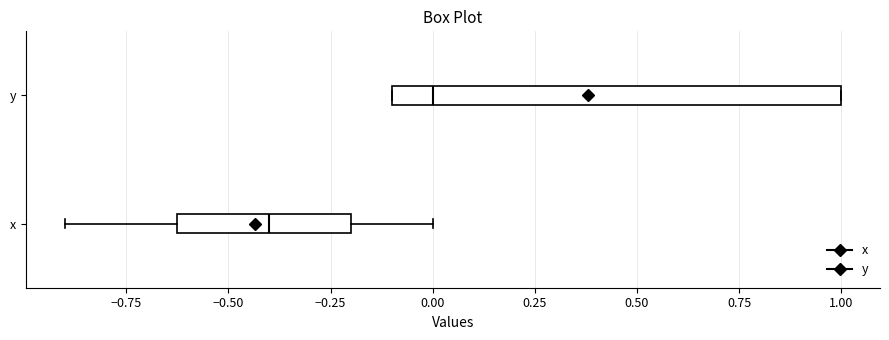

Where does the median line of the box for y sit on the x-axis? The values are not printed on the chart, so give them approximately, as read against the axis.

0.0